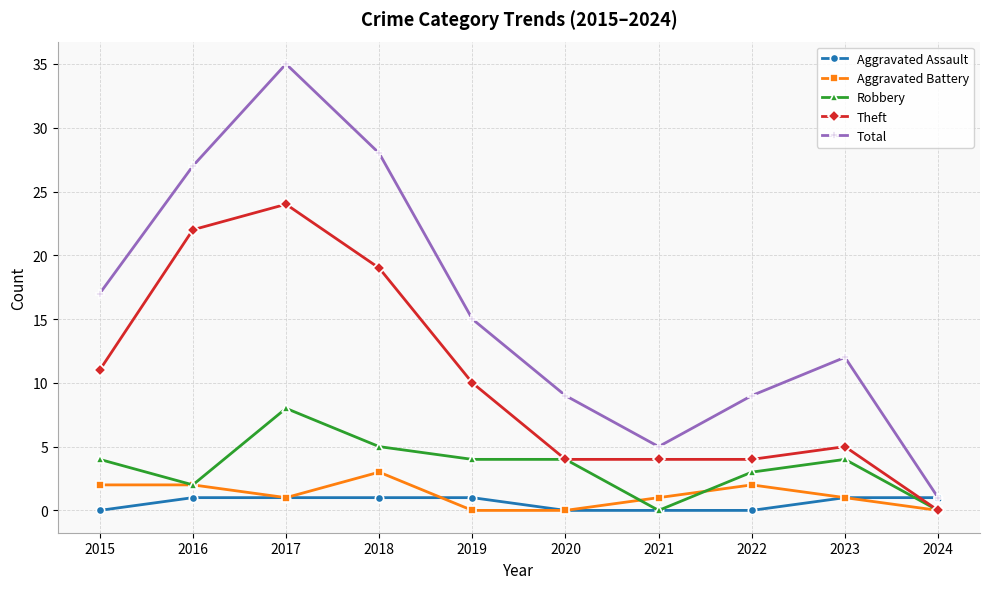

Count the Robbery values in the range 2 to 4.

6